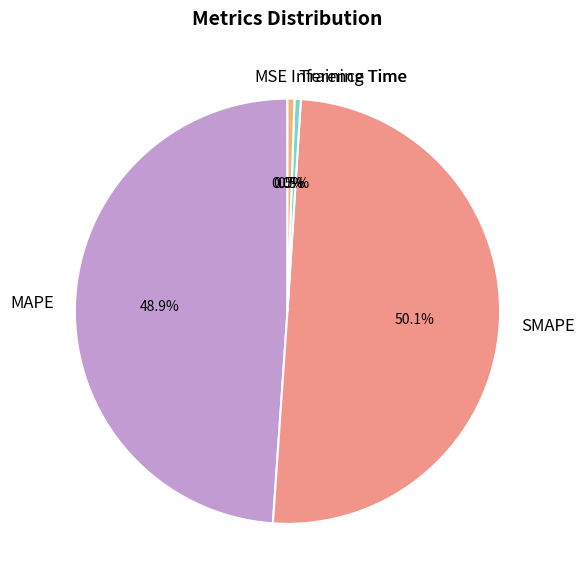

To the nearest percent, what is the average slice percentage?

20%